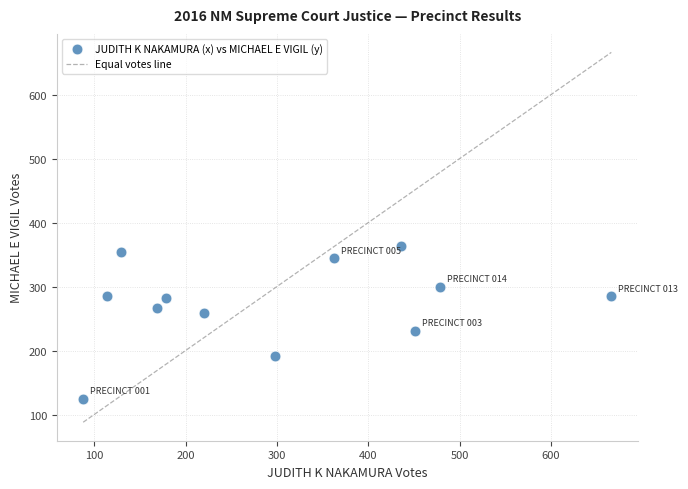

What is the range of X values (max minus min)?

578